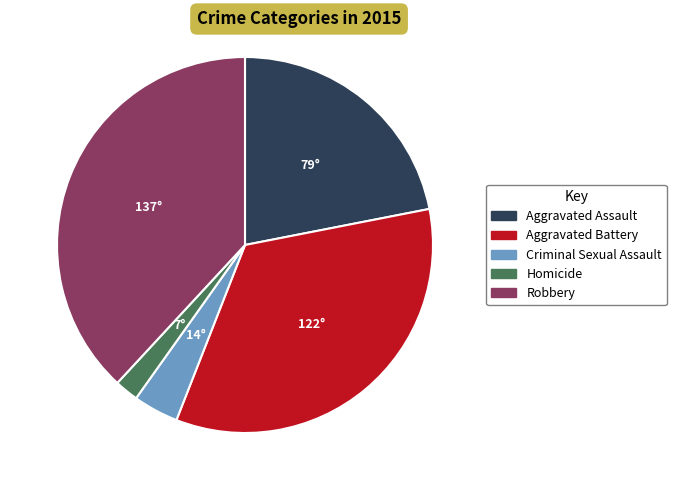

Rank the categories by value from highest to lowest.

Robbery, Aggravated Battery, Aggravated Assault, Criminal Sexual Assault, Homicide